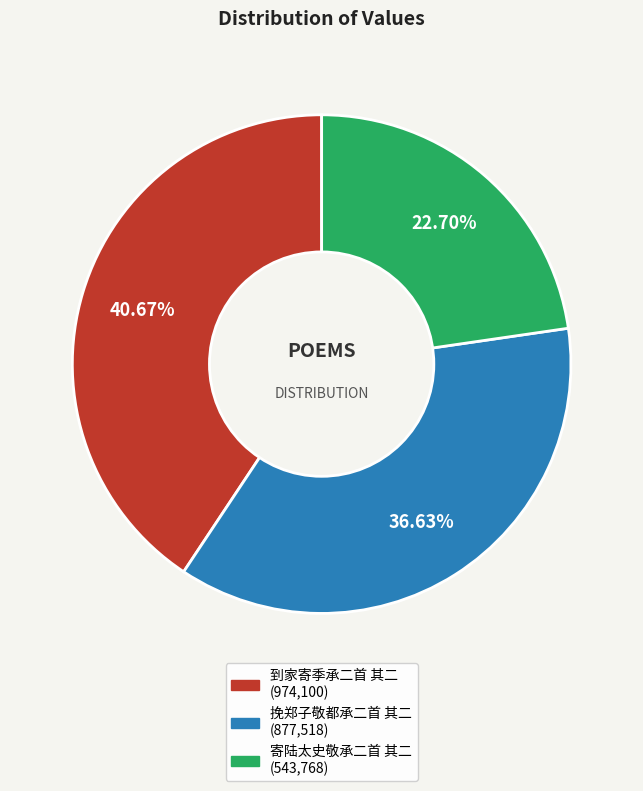

Do 挽郑子敬都承二首 其二 and 到家寄季承二首 其二 together represent more than half of the pie?

Yes